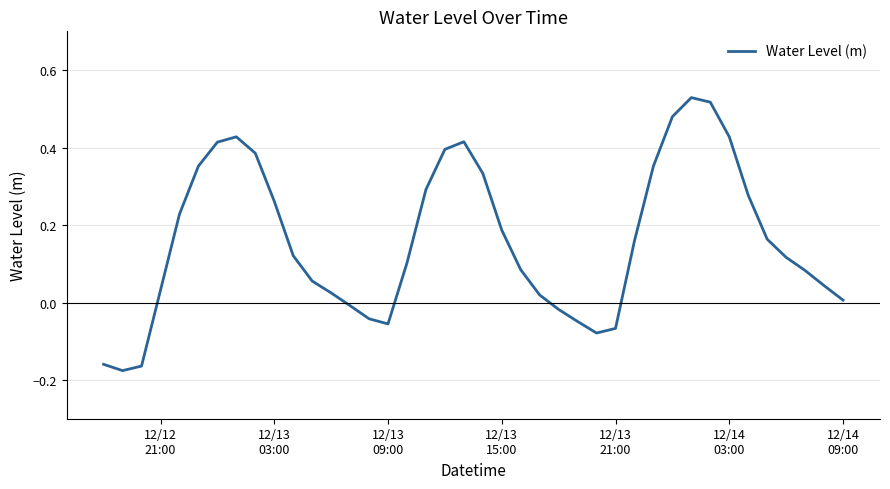

How many negative values are there?

10